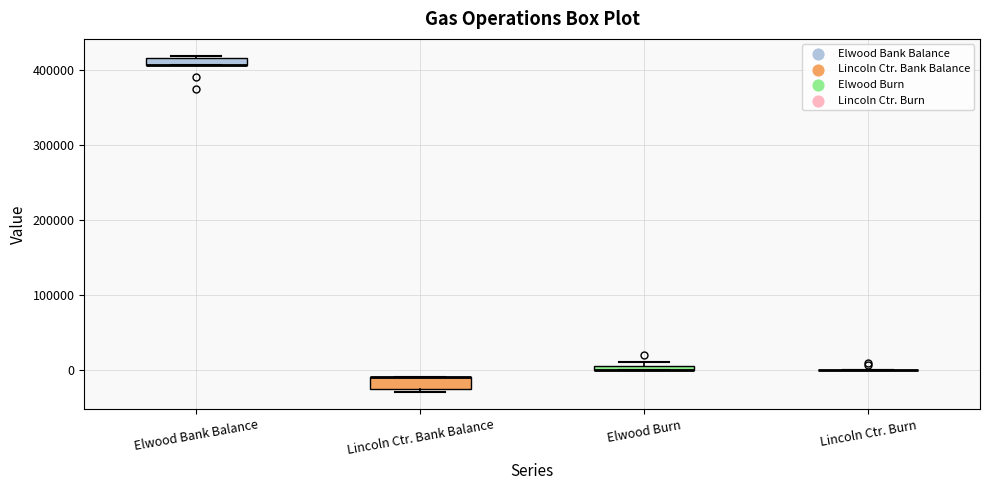

Where is the upper edge of the box for Lincoln Ctr. Bank Balance on the y-axis? The values are not printed on the chart, so give them approximately, as read against the axis.

-10000